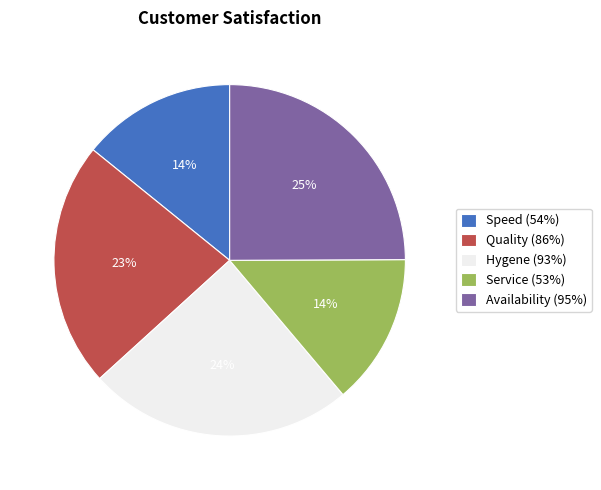

Do Speed (54%) and Service (53%) together represent more than half of the pie?

No